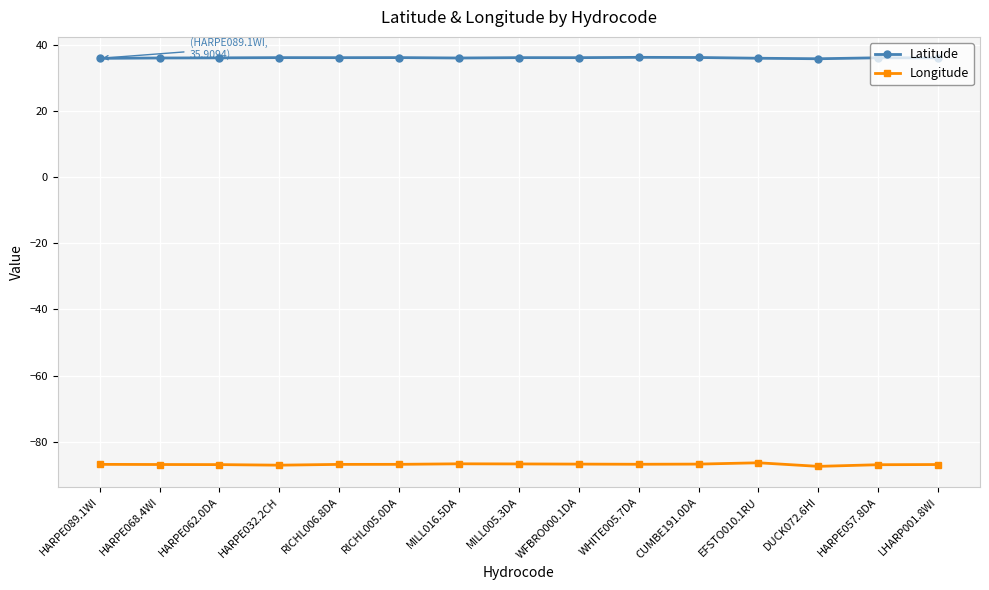

What is the lowest value of the Latitude series?

35.8